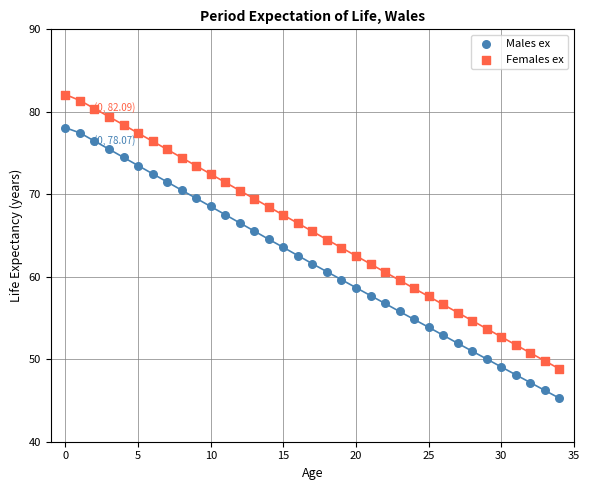

Across all data points, what is the range of Y values (max minus min)?

36.8